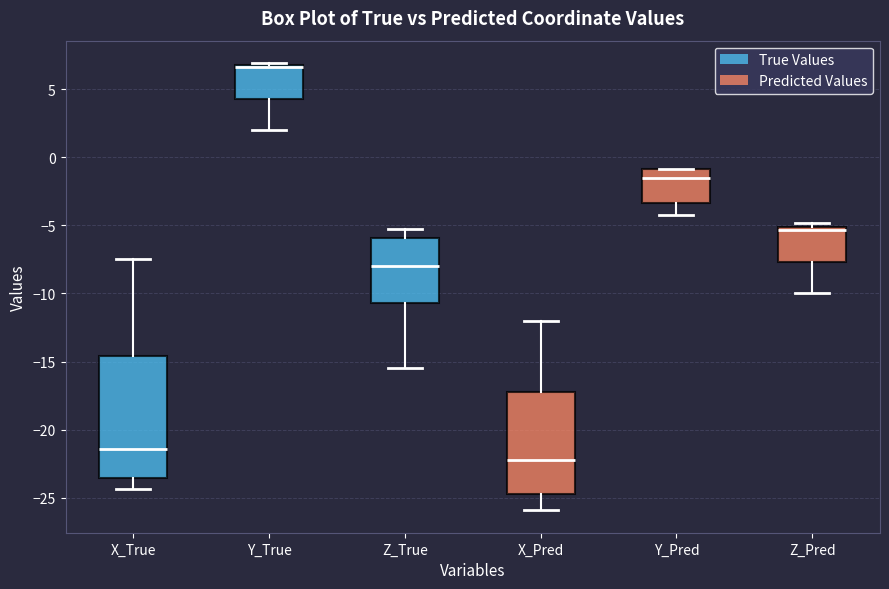

Which box is the tallest, from its lower edge to its upper edge?

X_True